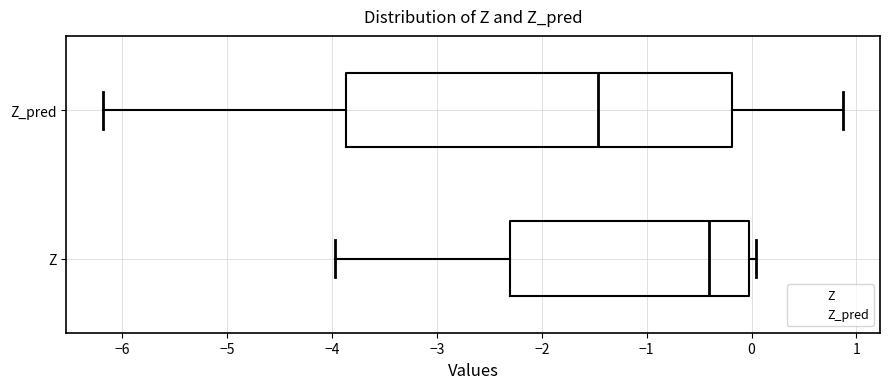

Which box is the widest, from its left edge to its right edge?

Z_pred